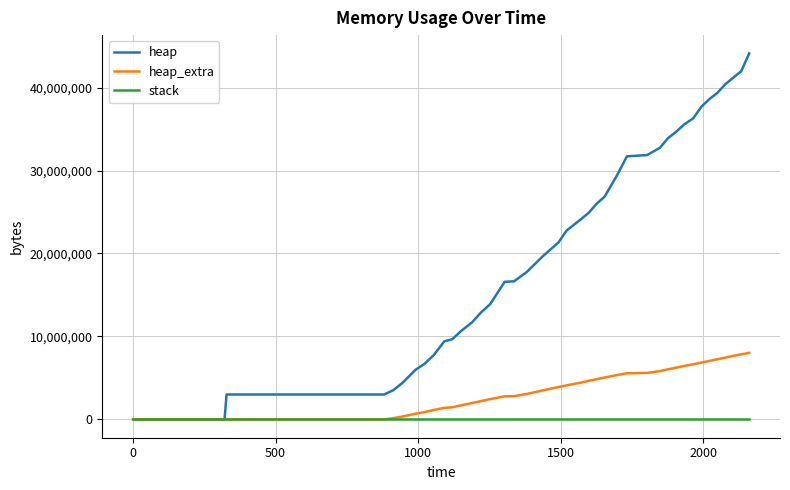

List the series in order of their peak value, lowest first.

stack, heap_extra, heap